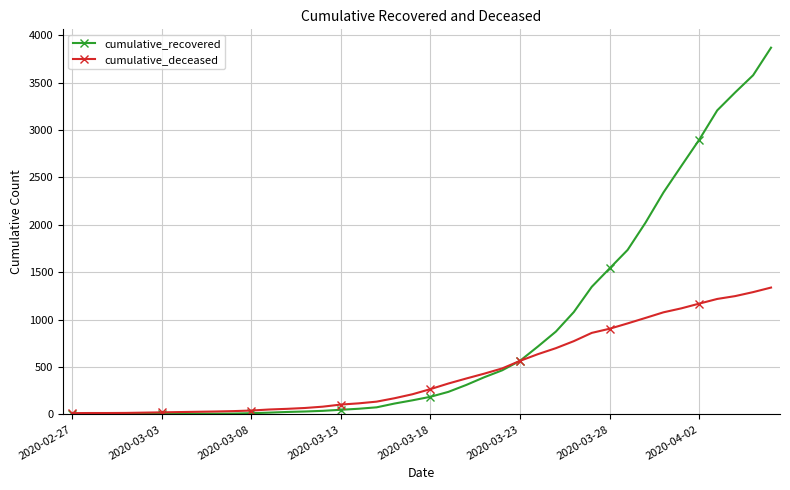

List the series in order of their overall mean, highest first.

cumulative_recovered, cumulative_deceased